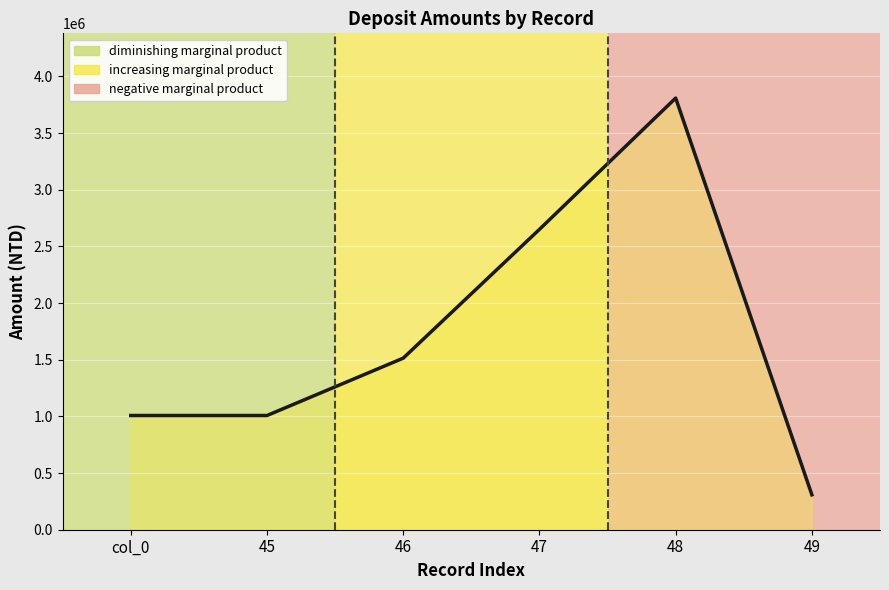

Read the value at 47.

2650275